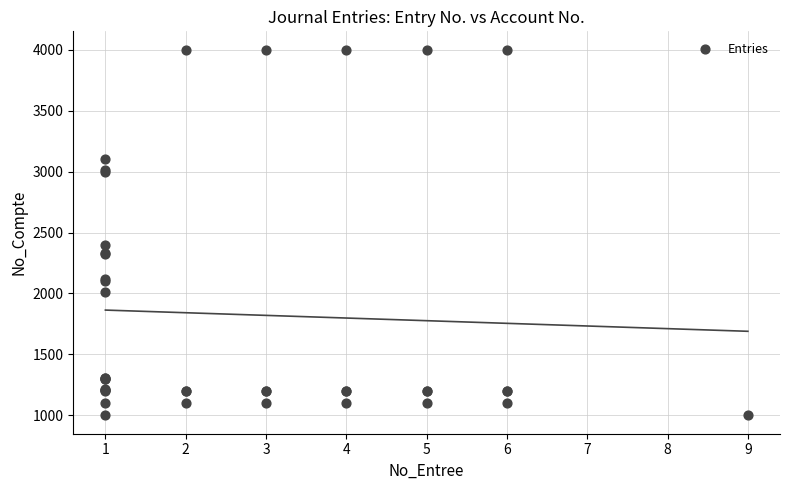

What Y value in the scatter plot is closest to 2500?

2400